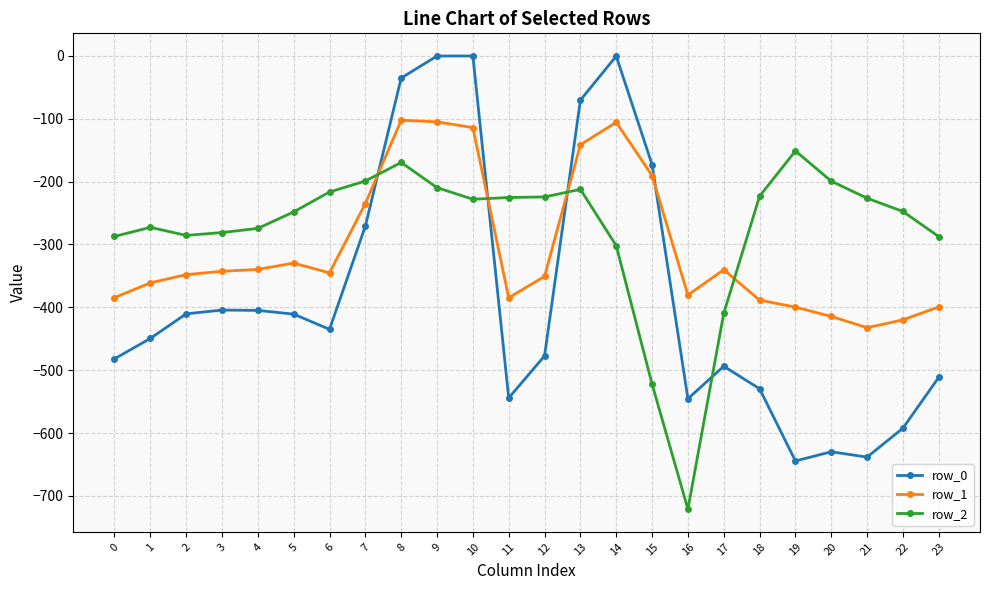

At 9, list the series in order from largest to smallest.

row_0, row_1, row_2